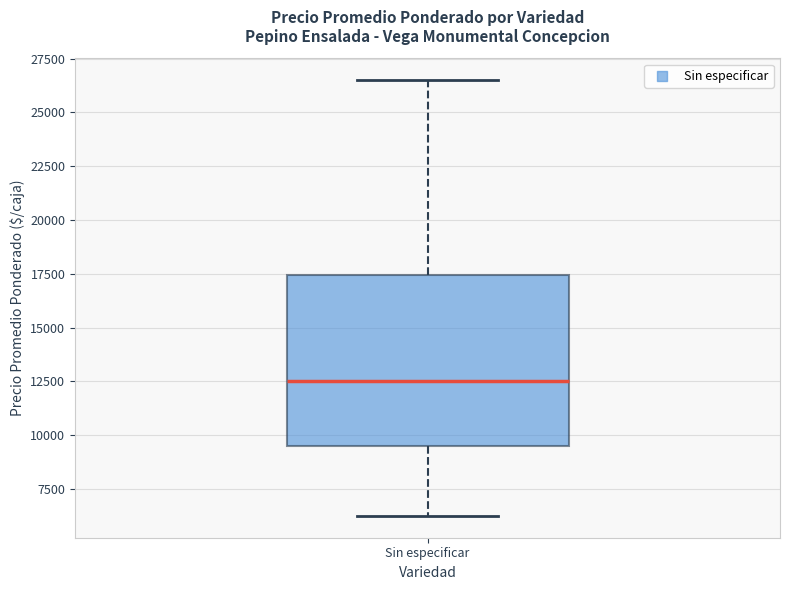

Read this box plot against the y-axis: the position of the median line, the range covered by the box, and the ends of both whiskers. The values are not printed on the chart, so give them approximately, as read against the axis.

median 12500, box 9500 to 17500, whiskers 6500 to 26500